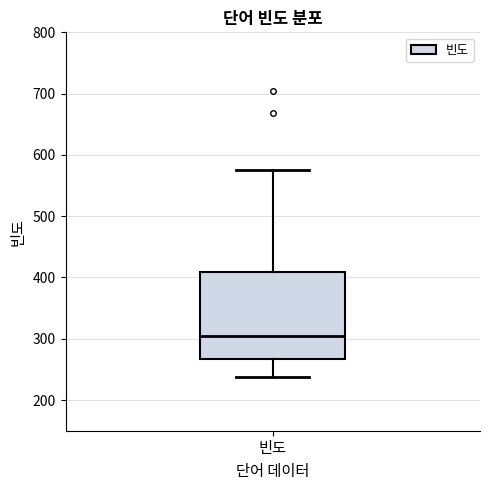

Transcribe this box plot: give where the median line is, the range the box spans, and where the two whiskers end, as read against the y-axis. The values are not printed on the chart, so give them approximately, as read against the axis.

median 300, box 270 to 410, whiskers 240 to 580